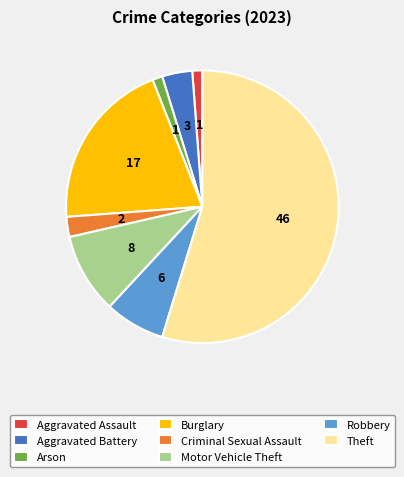

What is the ratio of the value at Arson to the value at Robbery?

0.2